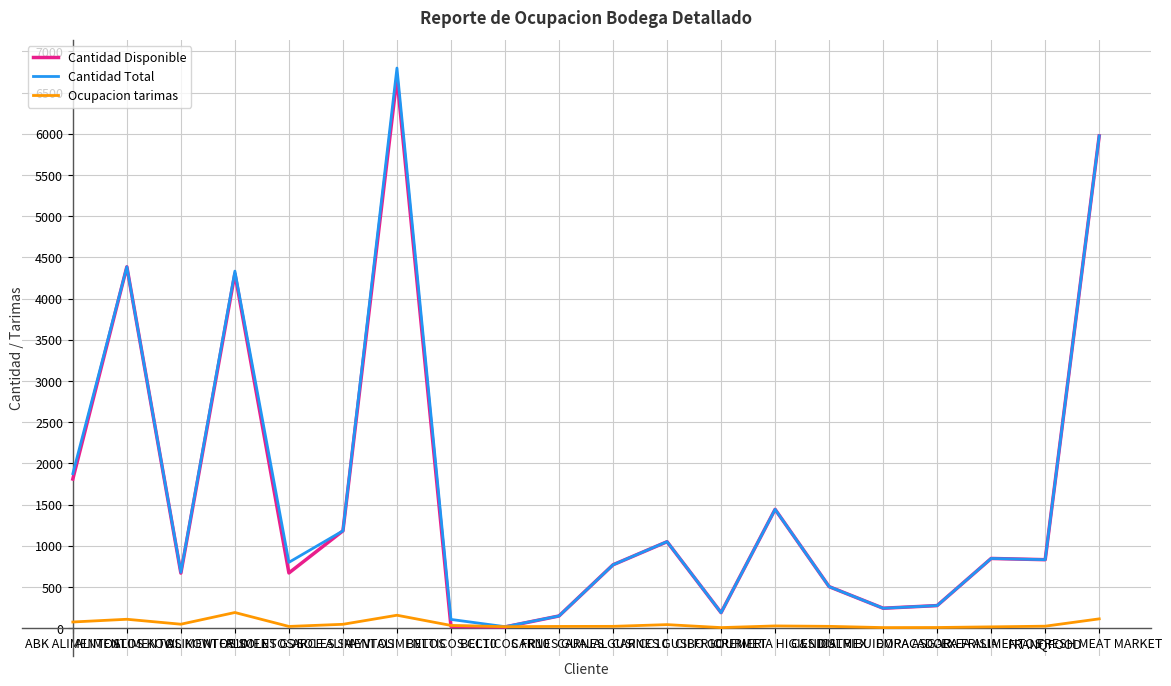

Which series has the widest spread of values?

Cantidad Total